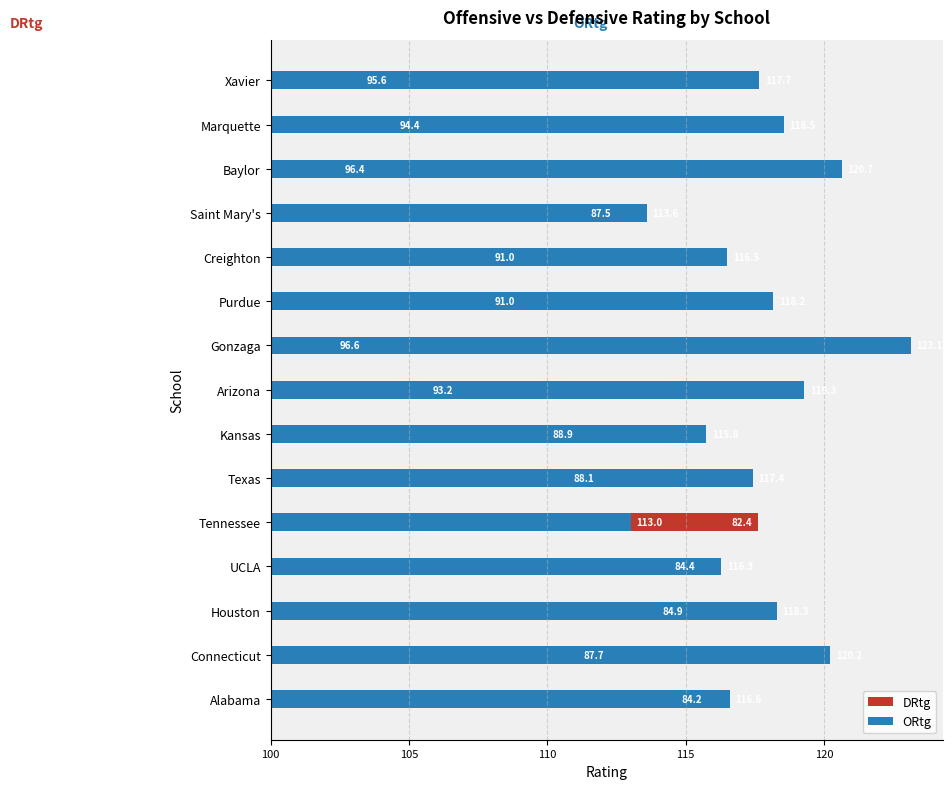

How many bars are there in each group?

2